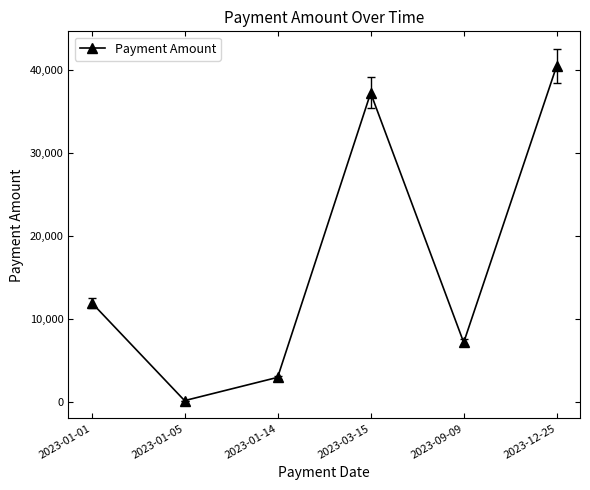

The chart shows a value of 3000 at 2023-01-14. True or false?

True